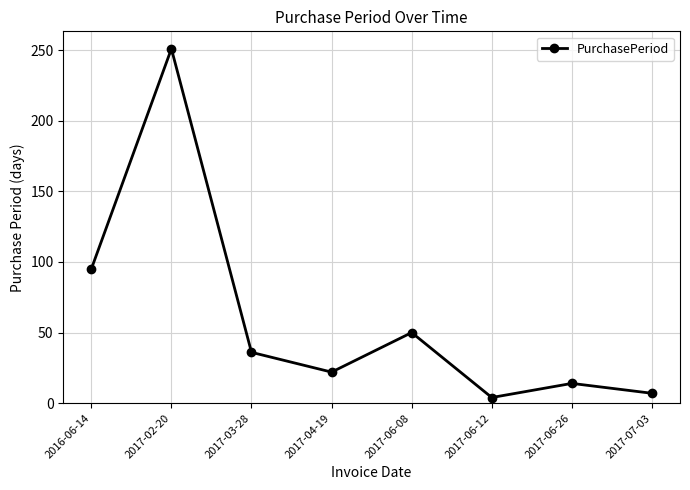

What is the value of the 6th point from the left?

4